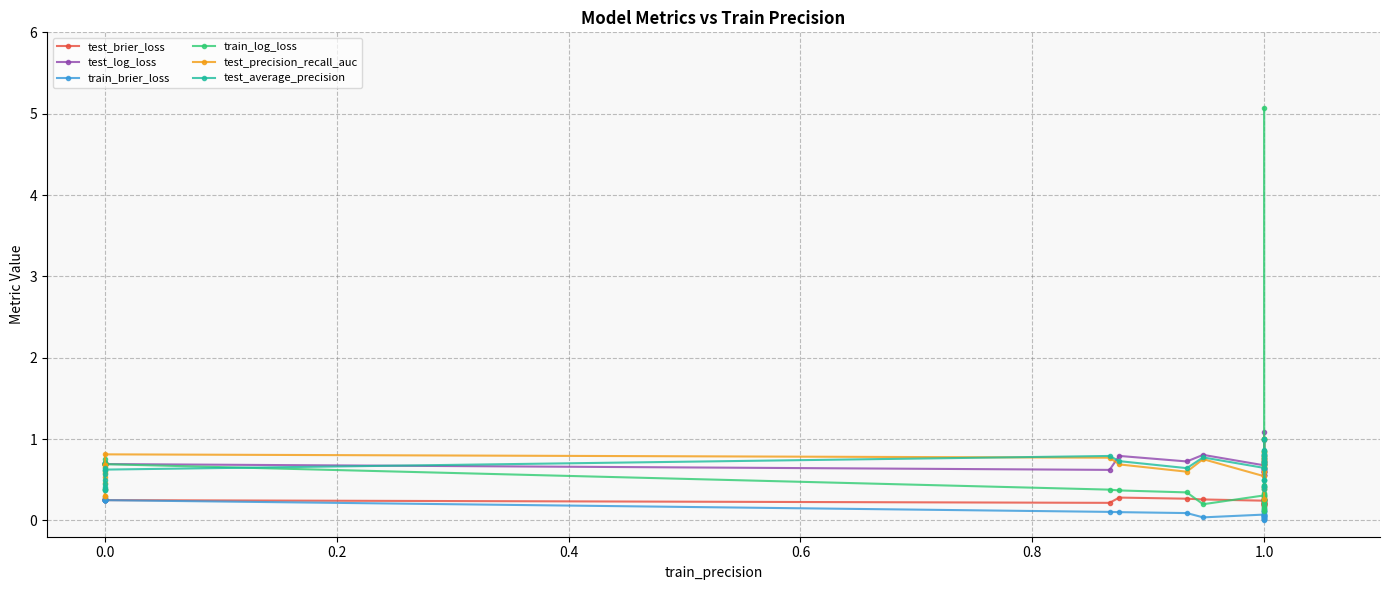

True or false: test_brier_loss has a value of 0.1 at 1.0.

False